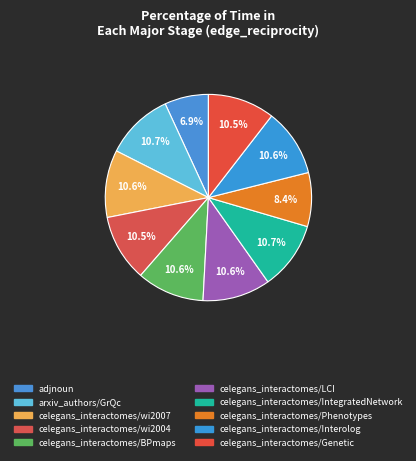

True or false: celegans_interactomes/wi2007 accounts for 22% of the total.

False